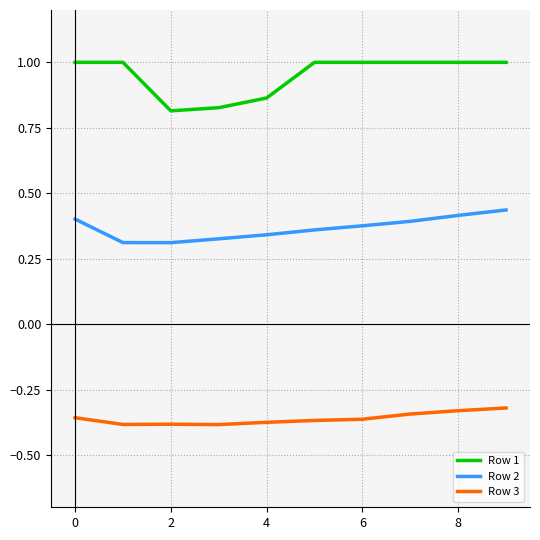

List the series in order of their peak value, highest first.

Row 1, Row 2, Row 3